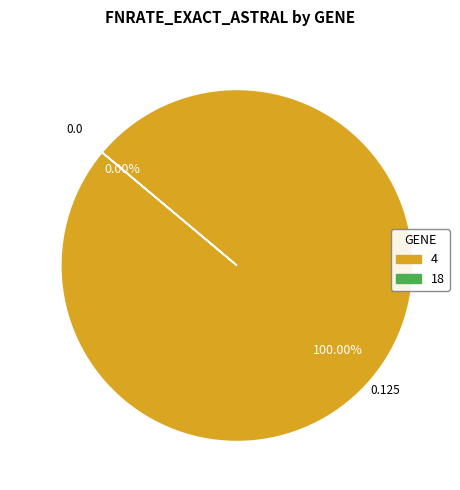

What is the change in value from 4 to 18?

-0.1